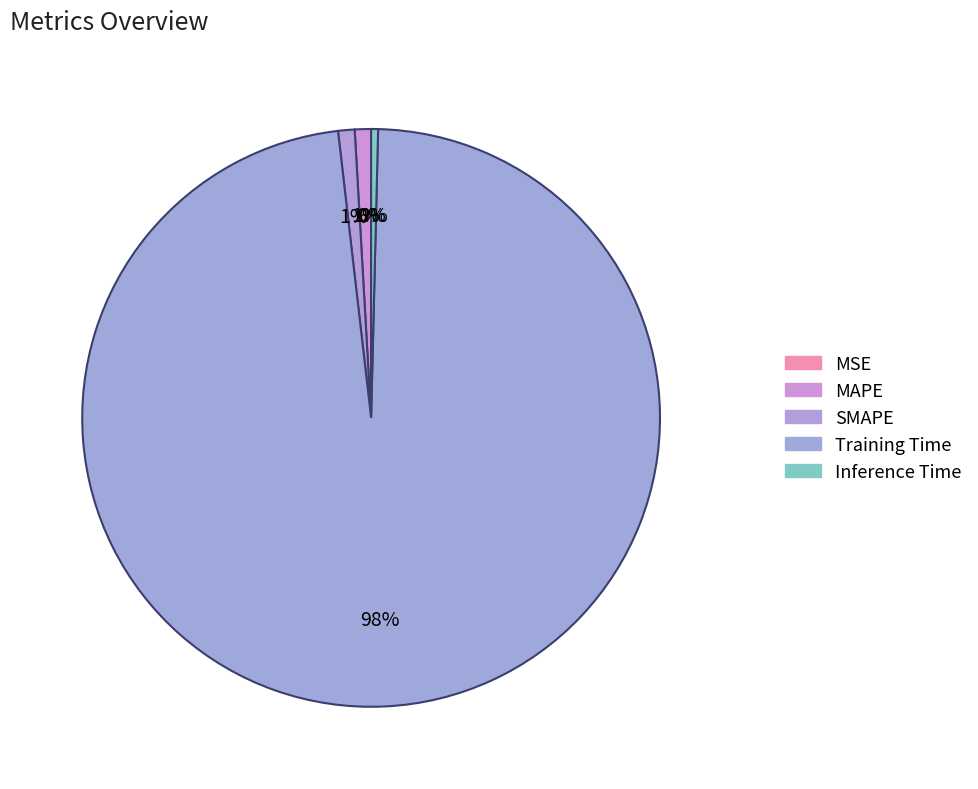

Which category has the biggest portion of the pie?

Training Time